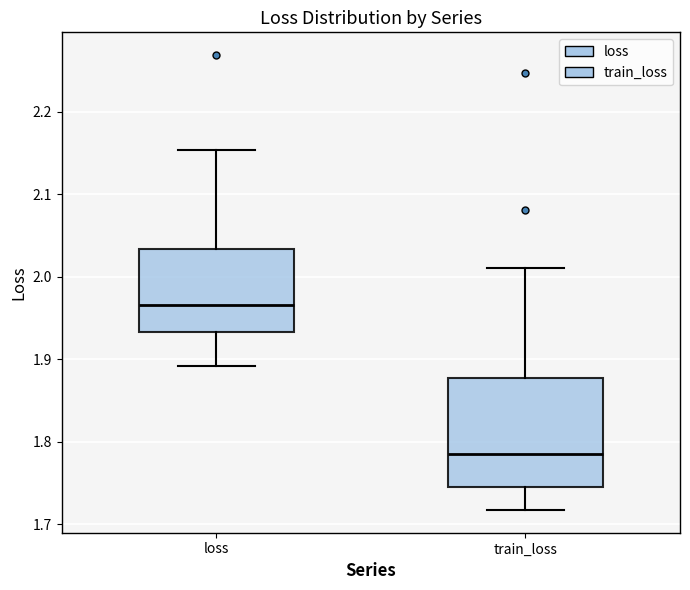

Which box is the tallest, from its lower edge to its upper edge?

train_loss